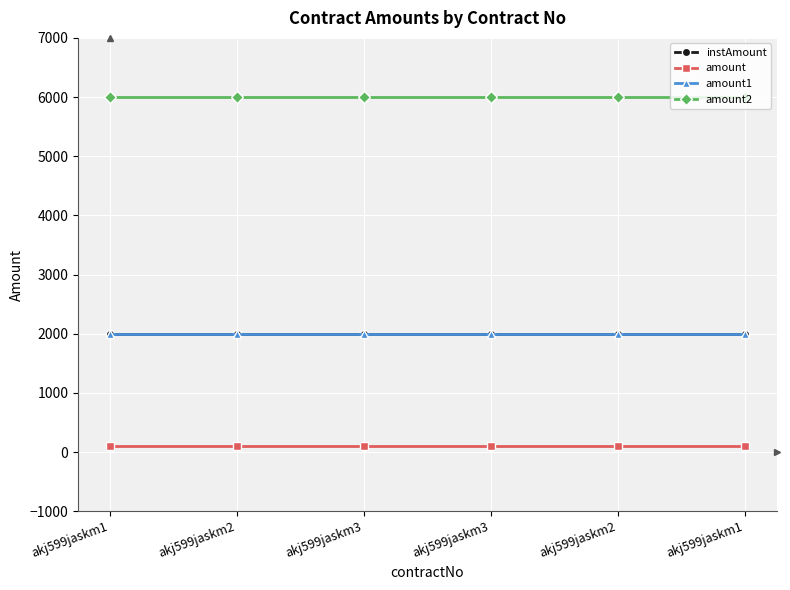

True or false: amount and instAmount cross at least once.

False